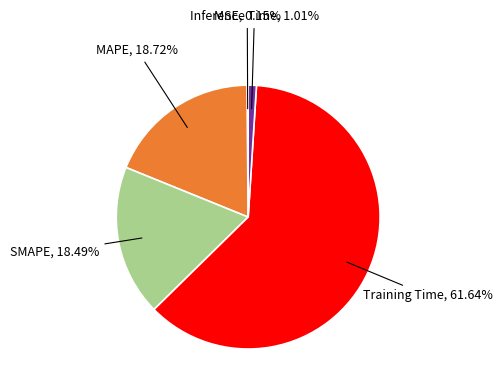

Is there a majority slice in this chart?

Yes